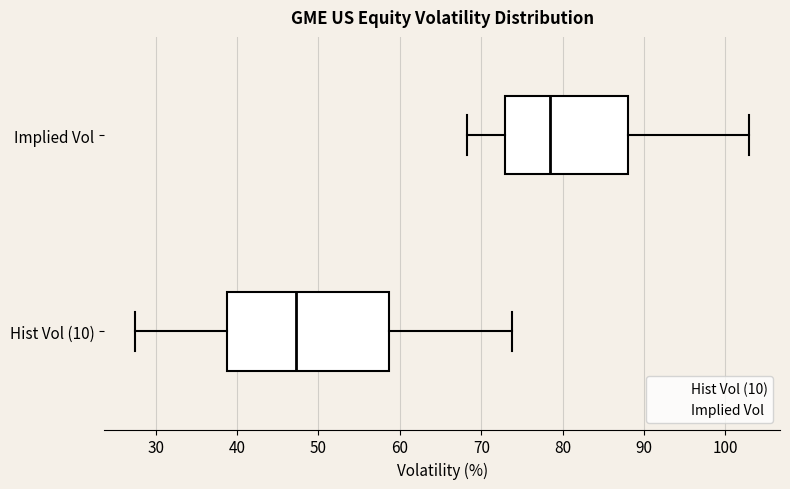

Where does the left whisker of the box for Implied Vol end on the x-axis? The values are not printed on the chart, so give them approximately, as read against the axis.

68